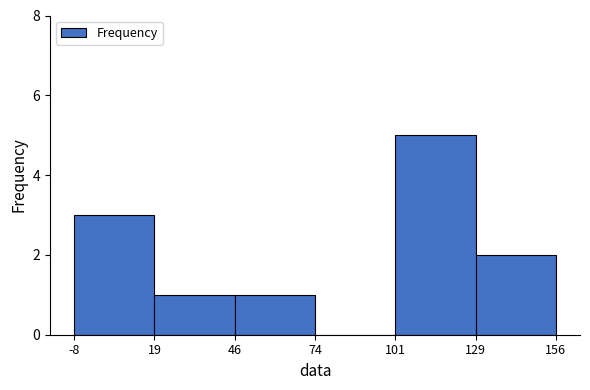

Reading left to right, list all the values displayed in this chart.

-8=3	19=1	46=1	74=0	101=5	129=2